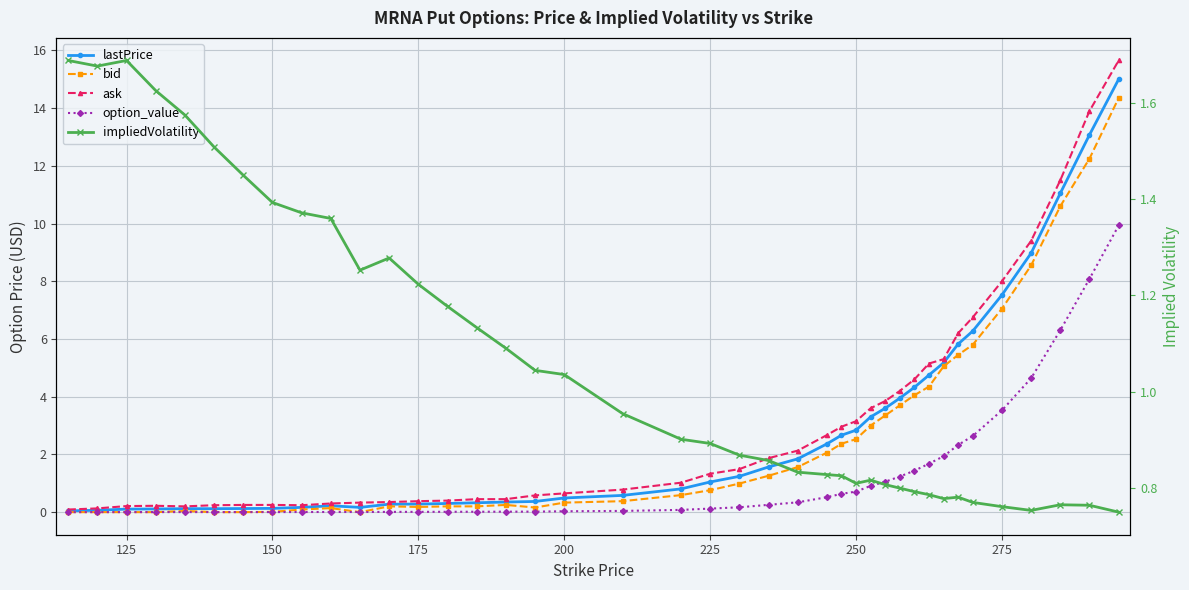

What is the sum of all lastPrice values?

111.5